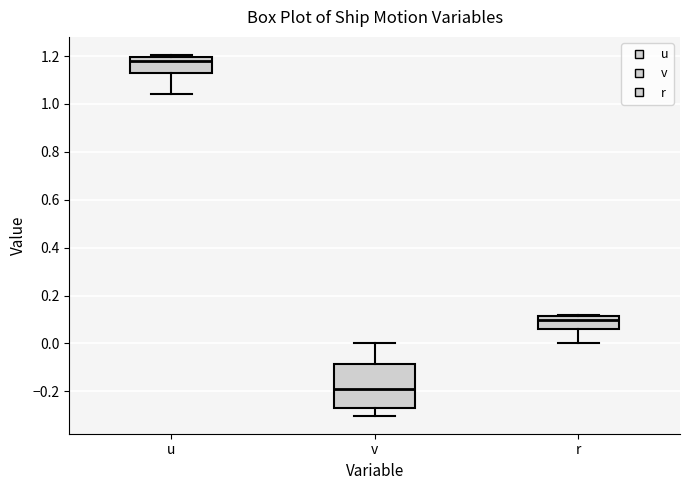

Reading left to right, transcribe this box plot: for each box, give where its median line is, the range the box spans, and where its two whiskers end, as read against the y-axis. The values are not printed on the chart, so give them approximately, as read against the axis.

u: median 1.18, box 1.12 to 1.20, whiskers 1.04 to 1.20 (just above the box's upper edge)
v: median -0.20, box -0.26 to -0.08, whiskers -0.30 to 0.00
r: median 0.10, box 0.06 to 0.12, whiskers 0.00 to 0.12